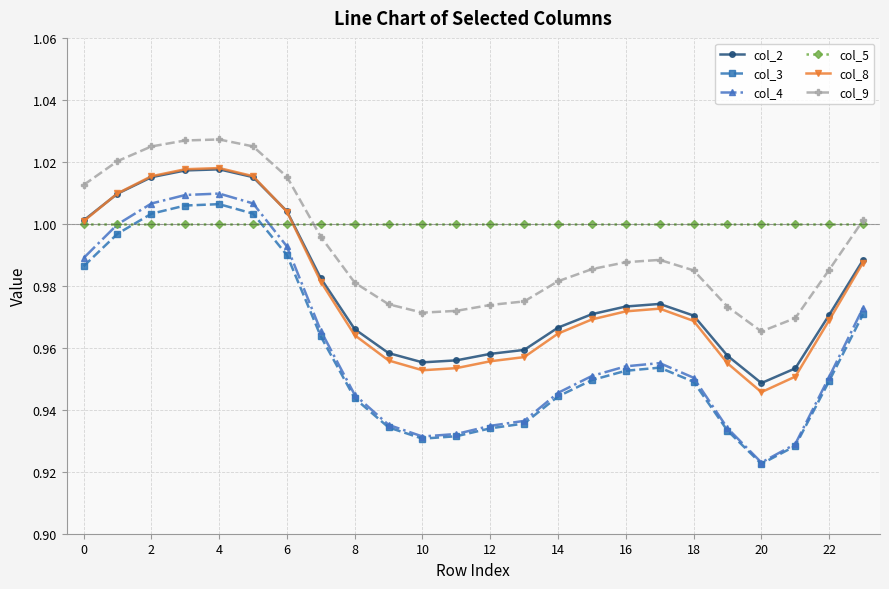

Which series has the widest spread of values?

col_4